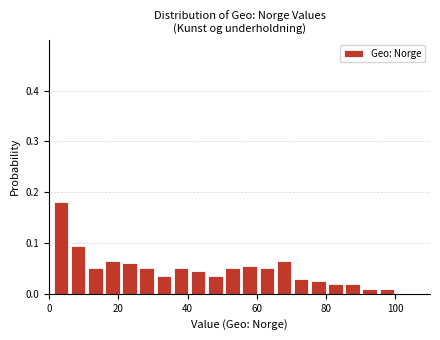

Around what value on the x-axis is the tallest bar? Give the approximate position of its centre, as read against the axis.

4